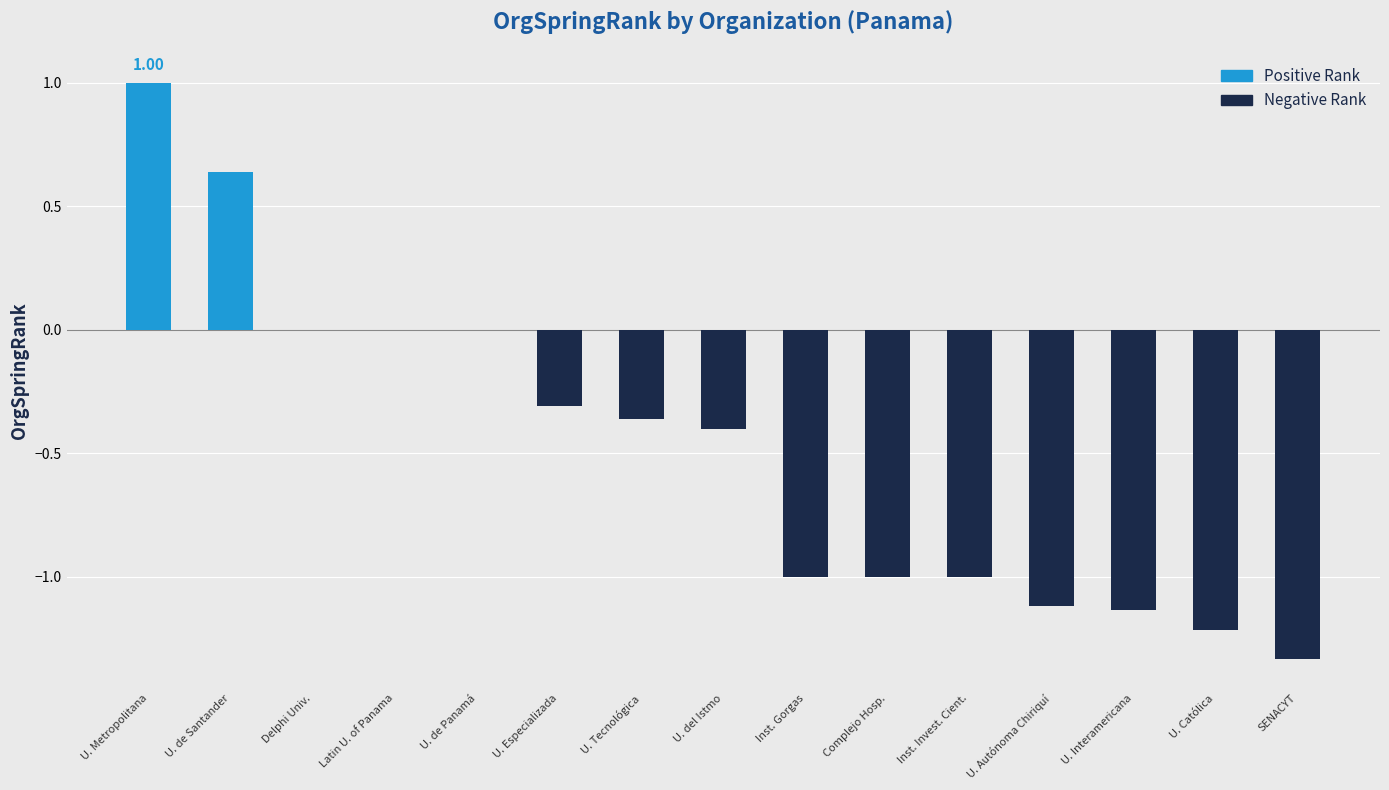

Reading right to left, what are all the values shown in this chart?

Panama City=-1.3	Panamá=-1.2	Panamá=-1.1	David=-1.1	Panama City=-1.0	Panamá=-1.0	Panama City=-1.0	Panamá=-0.4	Panama City=-0.4	Panamá=-0.3	Panama City=-0.0	Panamá=0.0	Panama City=0.0	Panamá=0.6	Panamá=1.0